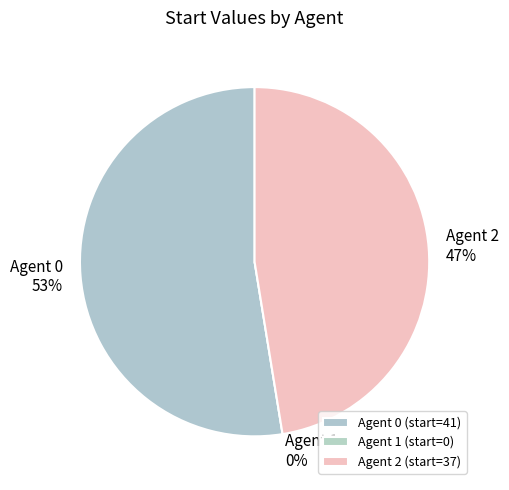

True or false: 0 accounts for 53% of the total.

True